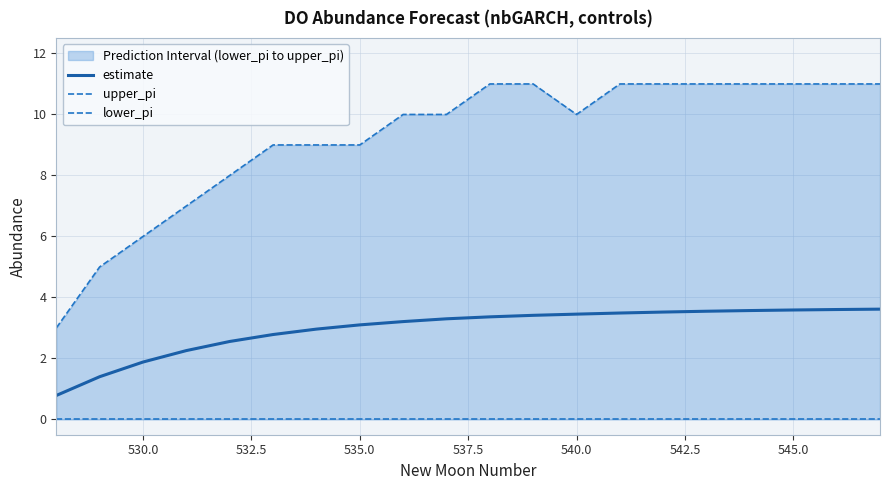

How many lines are shown in the chart?

3